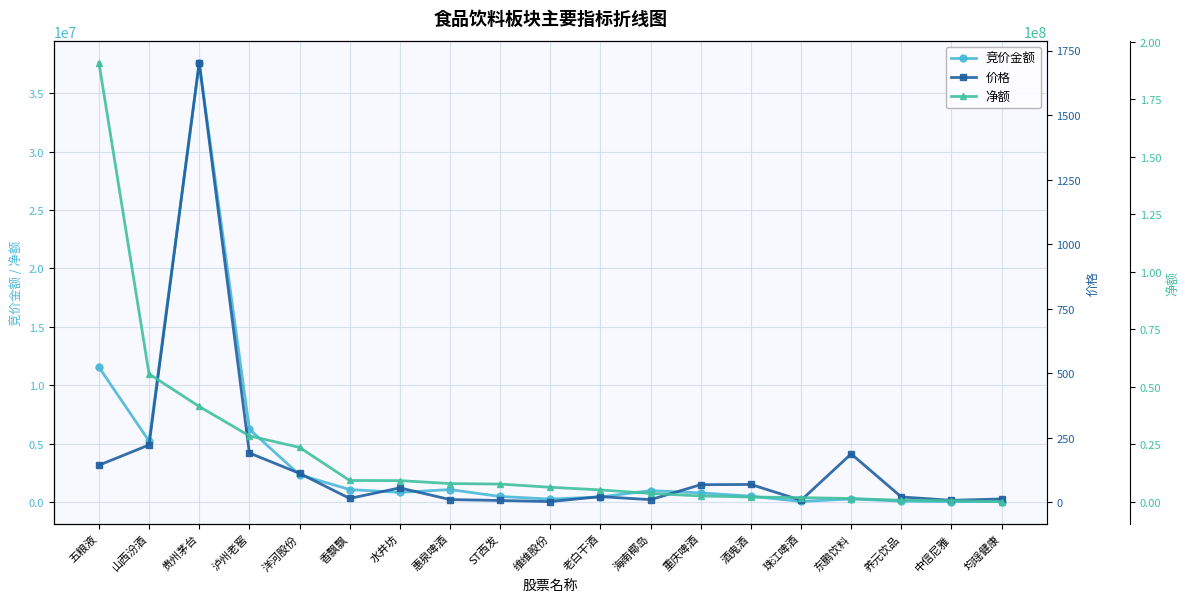

What is the lowest value of the 价格 series?

3.2